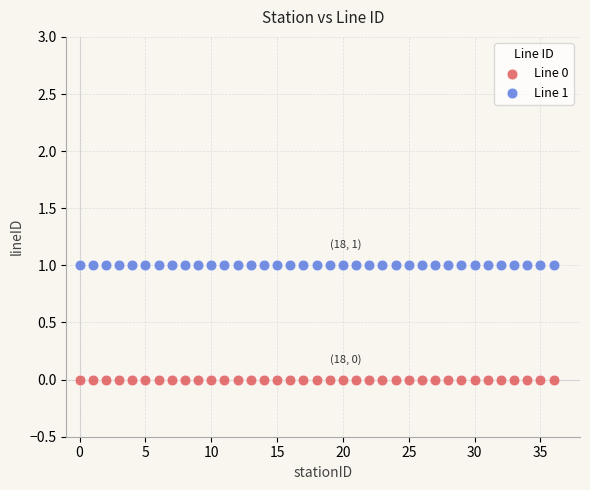

Which series contains the lowest Y value?

Line 0